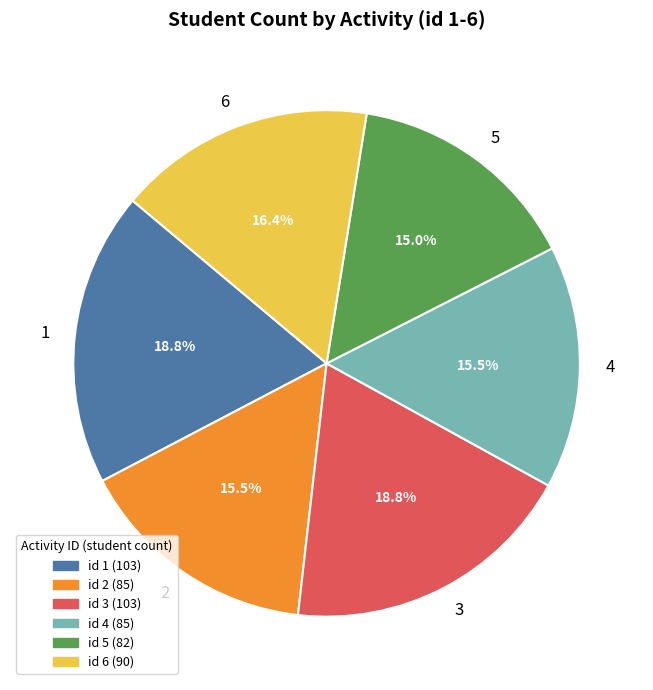

Is it true that 5 is 29% of the pie?

False